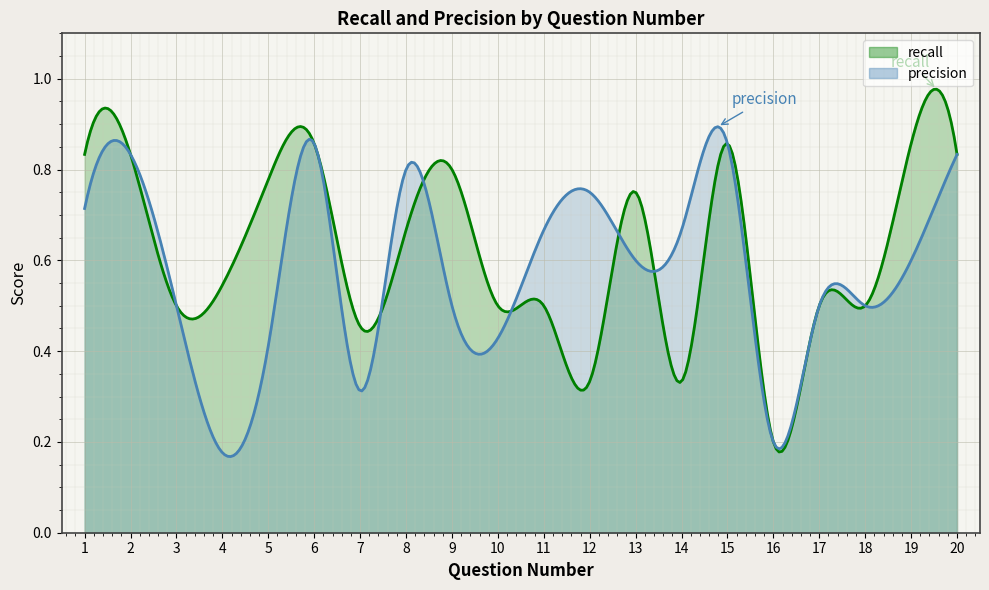

Which series changed the most between 12 and 18?

precision